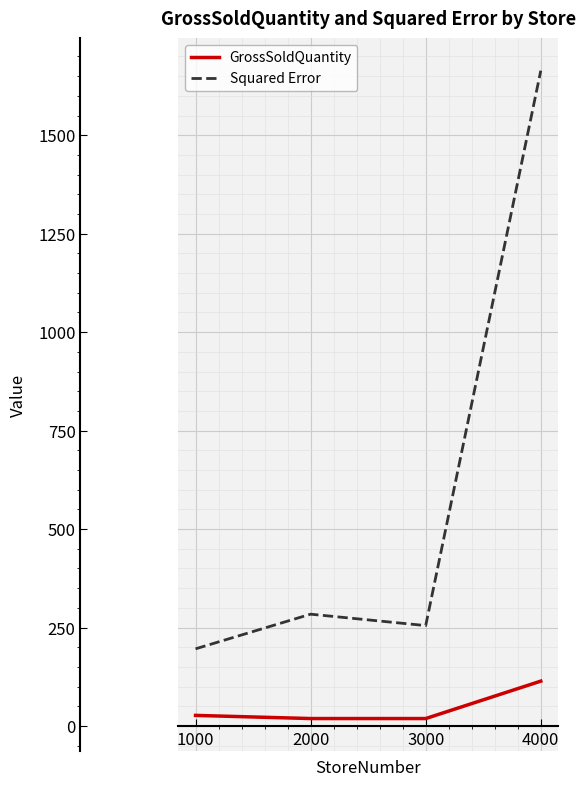

What is the average value of the GrossSoldQuantity series?

45